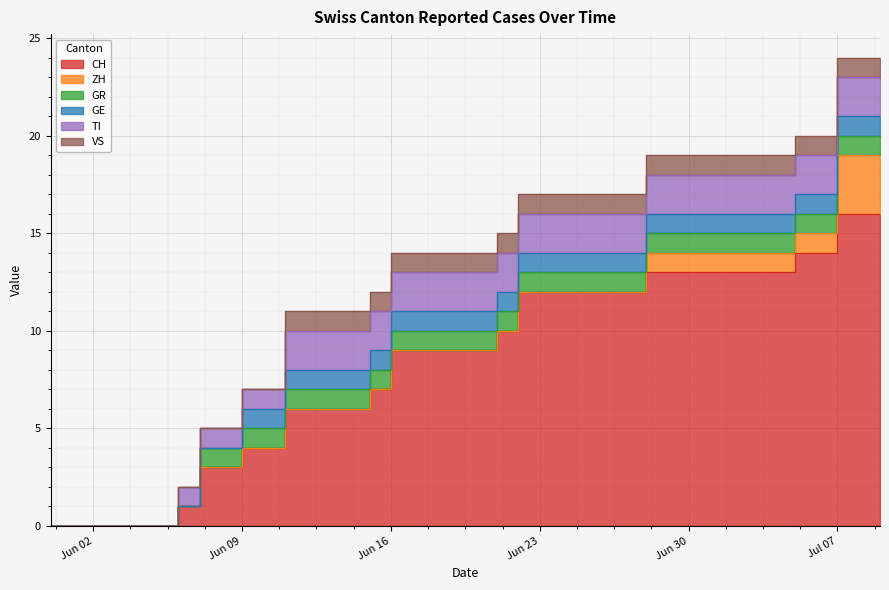

Reading left to right, what are all the values shown in this chart?

CH: 2020-05-31=0	2020-06-01=0	2020-06-02=0	2020-06-03=0	2020-06-04=0	2020-06-05=0	2020-06-06=0	2020-06-07=1	2020-06-08=3	2020-06-09=3	2020-06-10=4	2020-06-11=4	2020-06-12=6	2020-06-13=6	2020-06-14=6	2020-06-15=6	2020-06-16=7	2020-06-17=9	2020-06-18=9	2020-06-19=9	2020-06-20=9	2020-06-21=9	2020-06-22=10	2020-06-23=12	2020-06-24=12	2020-06-25=12	2020-06-26=12	2020-06-27=12	2020-06-28=12	2020-06-29=13	2020-06-30=13	2020-07-01=13	2020-07-02=13	2020-07-03=13	2020-07-04=13	2020-07-05=13	2020-07-06=14	2020-07-07=14	2020-07-08=16	2020-07-09=16
ZH: 2020-05-31=0	2020-06-01=0	2020-06-02=0	2020-06-03=0	2020-06-04=0	2020-06-05=0	2020-06-06=0	2020-06-07=0	2020-06-08=0	2020-06-09=0	2020-06-10=0	2020-06-11=0	2020-06-12=0	2020-06-13=0	2020-06-14=0	2020-06-15=0	2020-06-16=0	2020-06-17=0	2020-06-18=0	2020-06-19=0	2020-06-20=0	2020-06-21=0	2020-06-22=0	2020-06-23=0	2020-06-24=0	2020-06-25=0	2020-06-26=0	2020-06-27=0	2020-06-28=0	2020-06-29=1	2020-06-30=1	2020-07-01=1	2020-07-02=1	2020-07-03=1	2020-07-04=1	2020-07-05=1	2020-07-06=1	2020-07-07=1	2020-07-08=3	2020-07-09=3
GR: 2020-05-31=0	2020-06-01=0	2020-06-02=0	2020-06-03=0	2020-06-04=0	2020-06-05=0	2020-06-06=0	2020-06-07=0	2020-06-08=1	2020-06-09=1	2020-06-10=1	2020-06-11=1	2020-06-12=1	2020-06-13=1	2020-06-14=1	2020-06-15=1	2020-06-16=1	2020-06-17=1	2020-06-18=1	2020-06-19=1	2020-06-20=1	2020-06-21=1	2020-06-22=1	2020-06-23=1	2020-06-24=1	2020-06-25=1	2020-06-26=1	2020-06-27=1	2020-06-28=1	2020-06-29=1	2020-06-30=1	2020-07-01=1	2020-07-02=1	2020-07-03=1	2020-07-04=1	2020-07-05=1	2020-07-06=1	2020-07-07=1	2020-07-08=1	2020-07-09=1
GE: 2020-05-31=0	2020-06-01=0	2020-06-02=0	2020-06-03=0	2020-06-04=0	2020-06-05=0	2020-06-06=0	2020-06-07=0	2020-06-08=0	2020-06-09=0	2020-06-10=1	2020-06-11=1	2020-06-12=1	2020-06-13=1	2020-06-14=1	2020-06-15=1	2020-06-16=1	2020-06-17=1	2020-06-18=1	2020-06-19=1	2020-06-20=1	2020-06-21=1	2020-06-22=1	2020-06-23=1	2020-06-24=1	2020-06-25=1	2020-06-26=1	2020-06-27=1	2020-06-28=1	2020-06-29=1	2020-06-30=1	2020-07-01=1	2020-07-02=1	2020-07-03=1	2020-07-04=1	2020-07-05=1	2020-07-06=1	2020-07-07=1	2020-07-08=1	2020-07-09=1
TI: 2020-05-31=0	2020-06-01=0	2020-06-02=0	2020-06-03=0	2020-06-04=0	2020-06-05=0	2020-06-06=0	2020-06-07=1	2020-06-08=1	2020-06-09=1	2020-06-10=1	2020-06-11=1	2020-06-12=2	2020-06-13=2	2020-06-14=2	2020-06-15=2	2020-06-16=2	2020-06-17=2	2020-06-18=2	2020-06-19=2	2020-06-20=2	2020-06-21=2	2020-06-22=2	2020-06-23=2	2020-06-24=2	2020-06-25=2	2020-06-26=2	2020-06-27=2	2020-06-28=2	2020-06-29=2	2020-06-30=2	2020-07-01=2	2020-07-02=2	2020-07-03=2	2020-07-04=2	2020-07-05=2	2020-07-06=2	2020-07-07=2	2020-07-08=2	2020-07-09=2
VS: 2020-05-31=0	2020-06-01=0	2020-06-02=0	2020-06-03=0	2020-06-04=0	2020-06-05=0	2020-06-06=0	2020-06-07=0	2020-06-08=0	2020-06-09=0	2020-06-10=0	2020-06-11=0	2020-06-12=1	2020-06-13=1	2020-06-14=1	2020-06-15=1	2020-06-16=1	2020-06-17=1	2020-06-18=1	2020-06-19=1	2020-06-20=1	2020-06-21=1	2020-06-22=1	2020-06-23=1	2020-06-24=1	2020-06-25=1	2020-06-26=1	2020-06-27=1	2020-06-28=1	2020-06-29=1	2020-06-30=1	2020-07-01=1	2020-07-02=1	2020-07-03=1	2020-07-04=1	2020-07-05=1	2020-07-06=1	2020-07-07=1	2020-07-08=1	2020-07-09=1